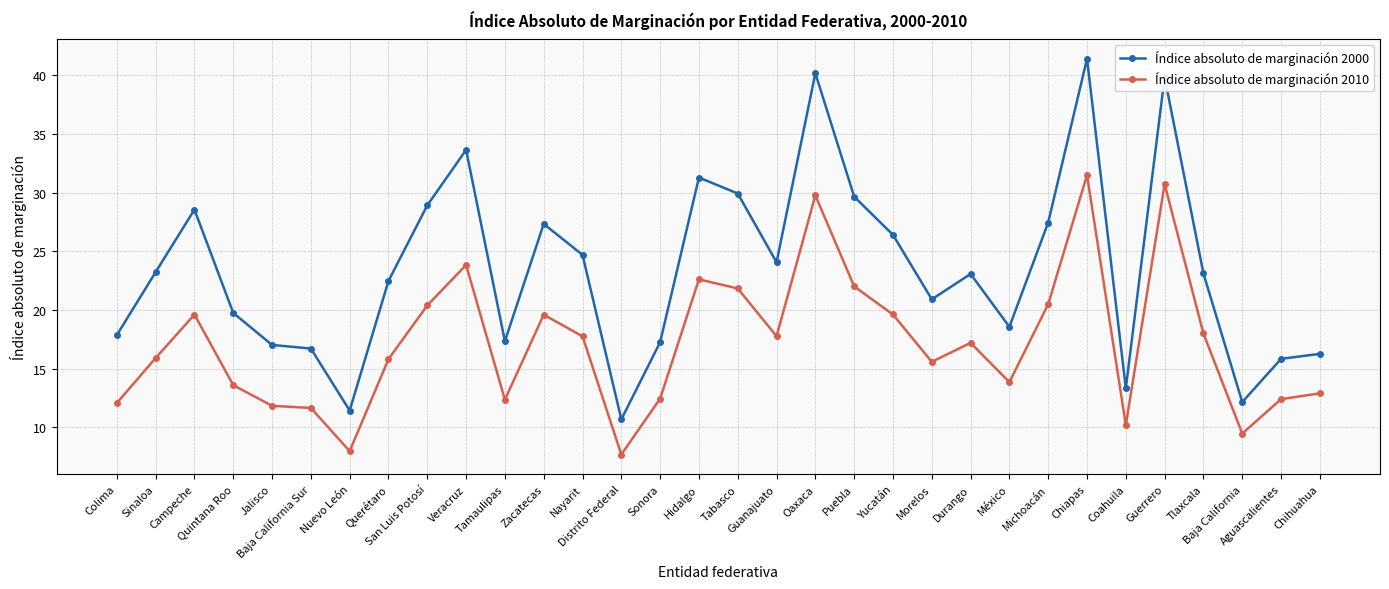

What position from the right is Sonora?

18